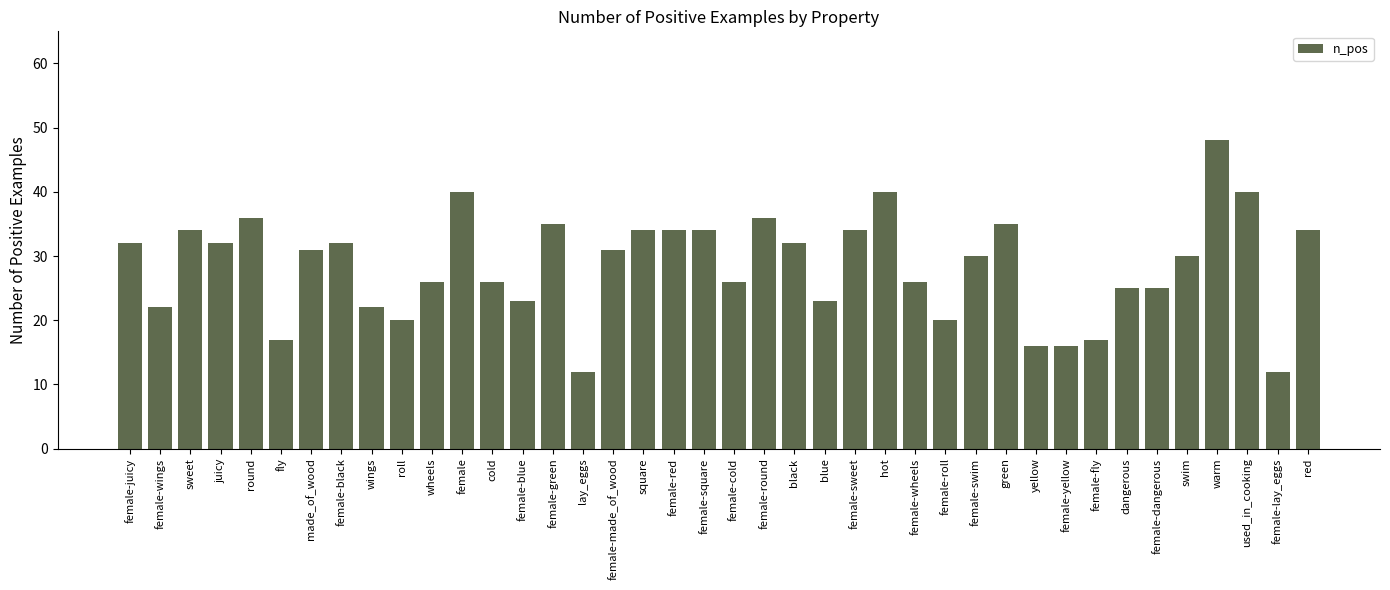

What is the sum of the values at female-round and female-wheels?

62